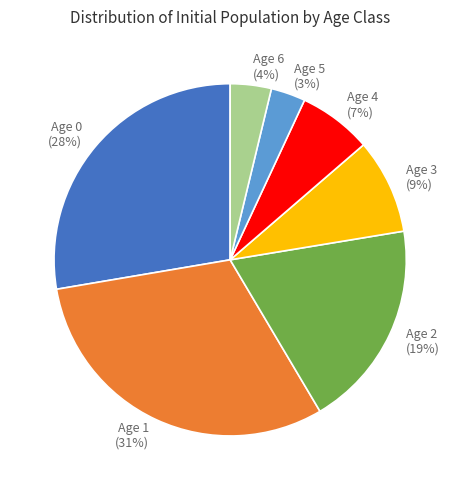

How many segments does this pie chart have?

7